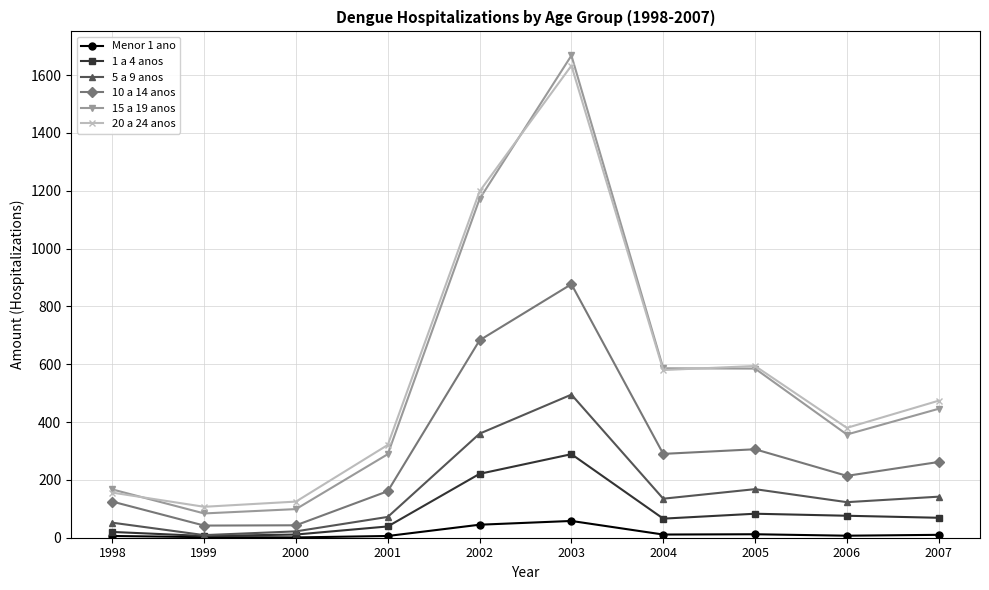

Is the value of 10 a 14 anos at 2000 greater than the value of 15 a 19 anos at 1998?

No